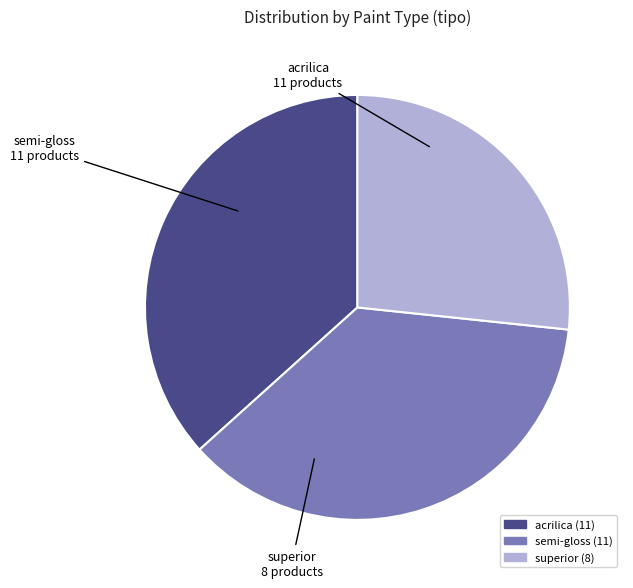

Is there a majority slice in this chart?

No